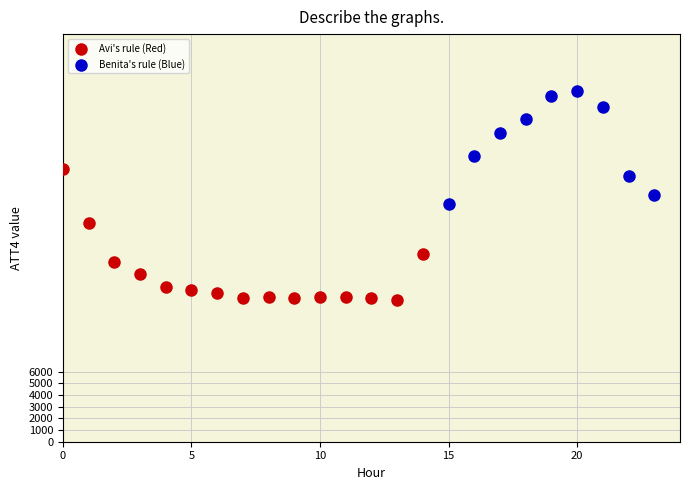

Which series contains the lowest Y value?

Avi's rule (Red)